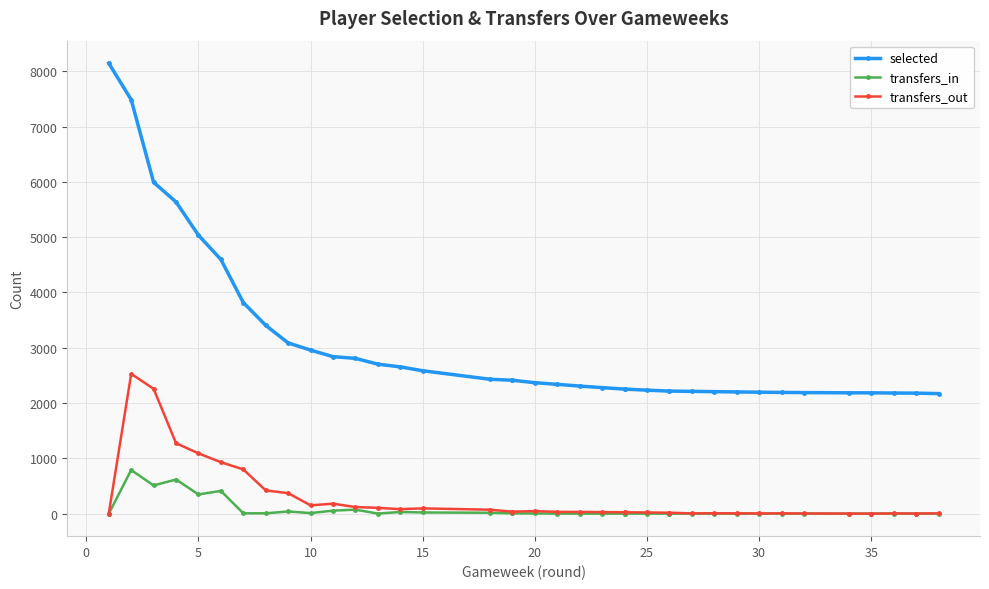

What is the average value of the selected series?

3041